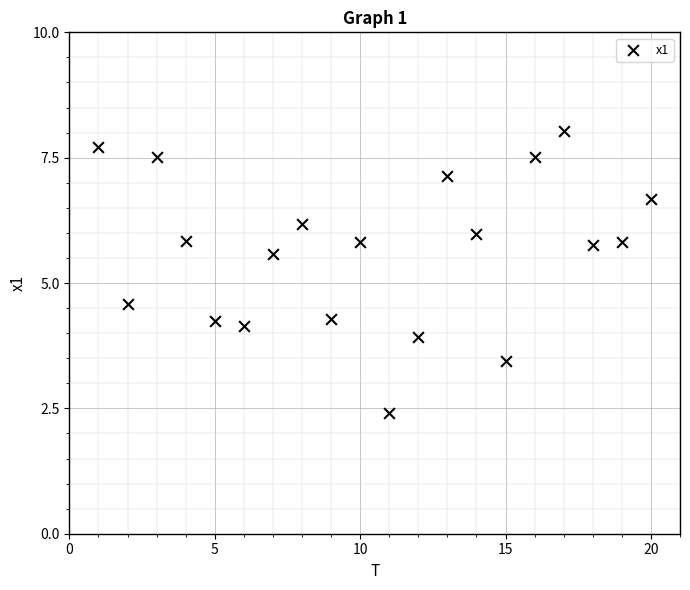

What Y value in the scatter plot is closest to 5?

4.6